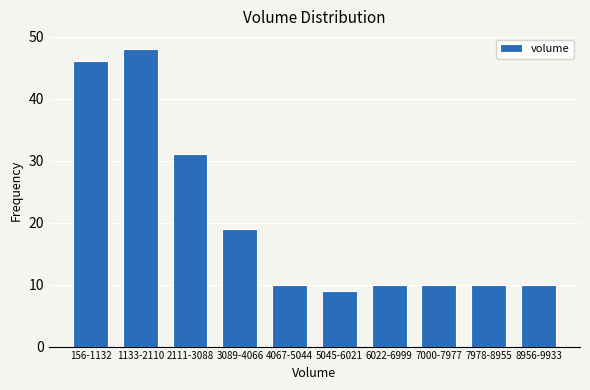

Reading left to right, what are all the values shown in this chart?

46	48	31	19	10	9	10	10	10	10